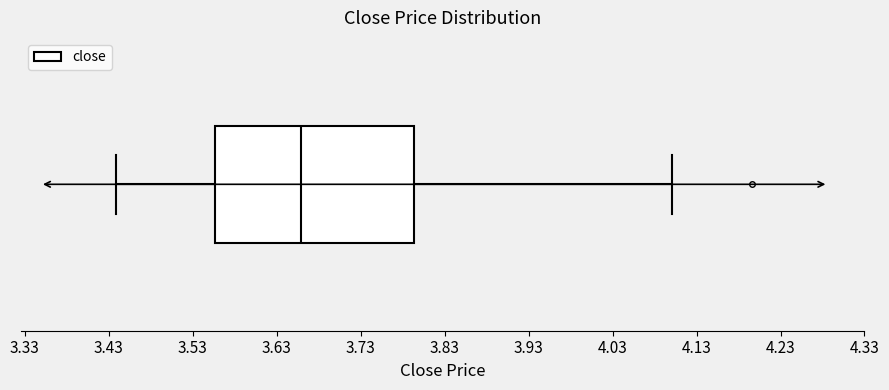

Where is the left edge of the box on the x-axis? The values are not printed on the chart, so give them approximately, as read against the axis.

3.56